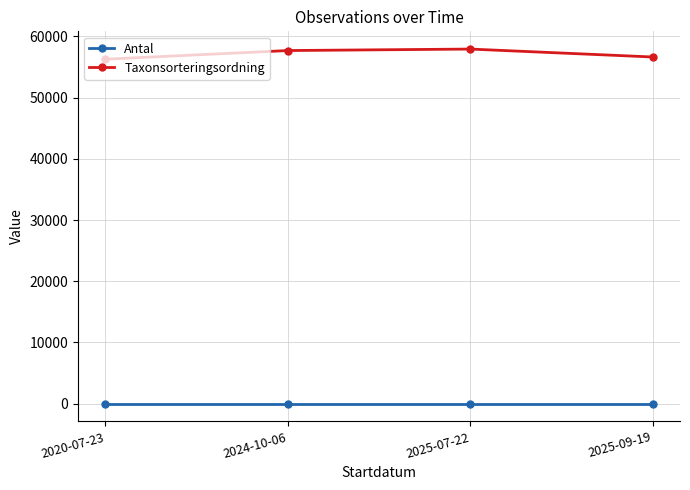

What is the value of the Taxonsorteringsordning point at the 4th from the left?

56648